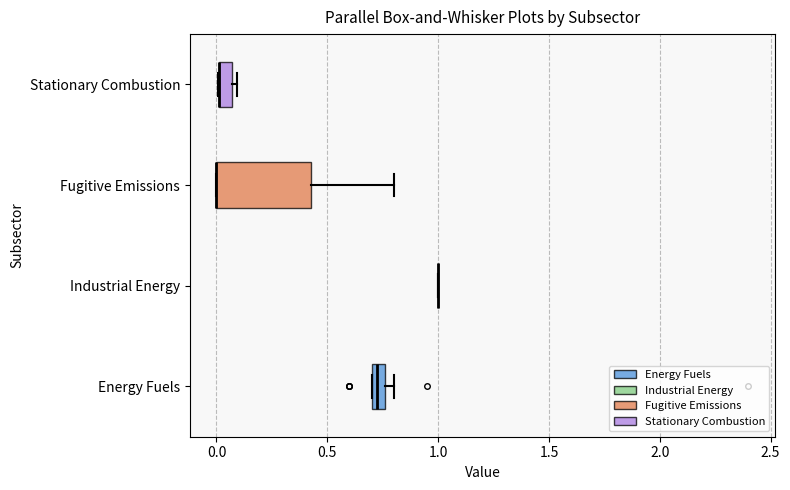

Where does the right whisker of the box for Fugitive Emissions end on the x-axis? The values are not printed on the chart, so give them approximately, as read against the axis.

0.80